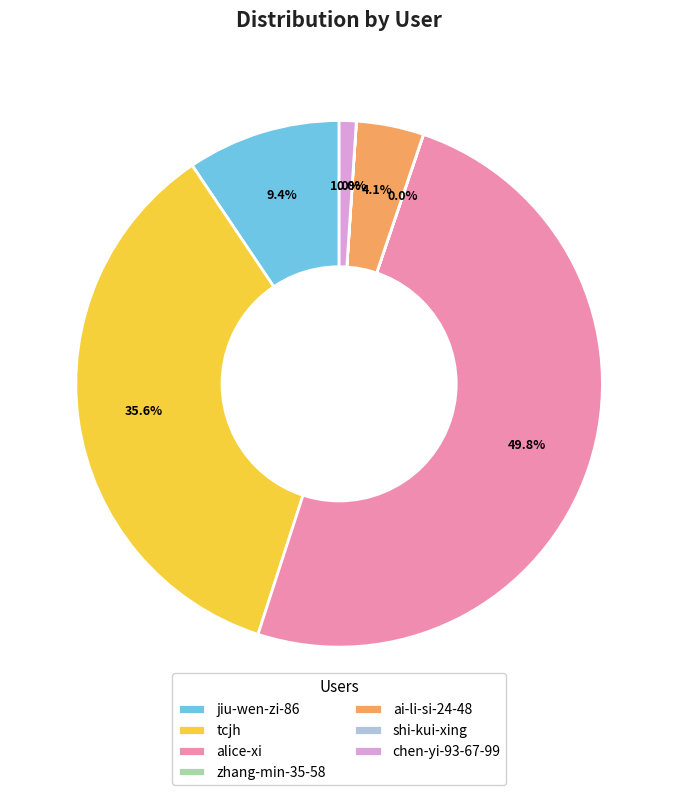

True or false: alice-xi accounts for 59% of the total.

False